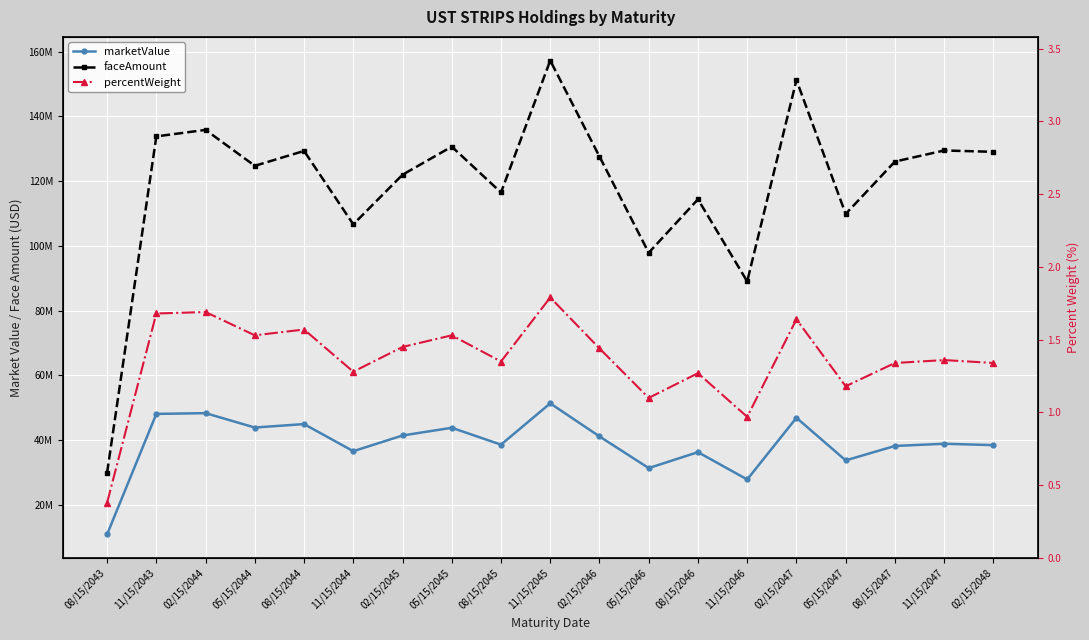

What is the lowest value of the marketValue series?

10911631.0